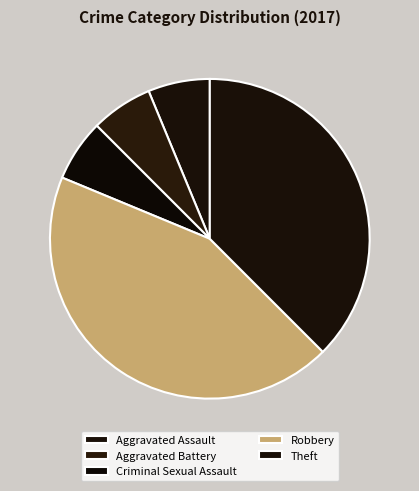

How many segments does this pie chart have?

5